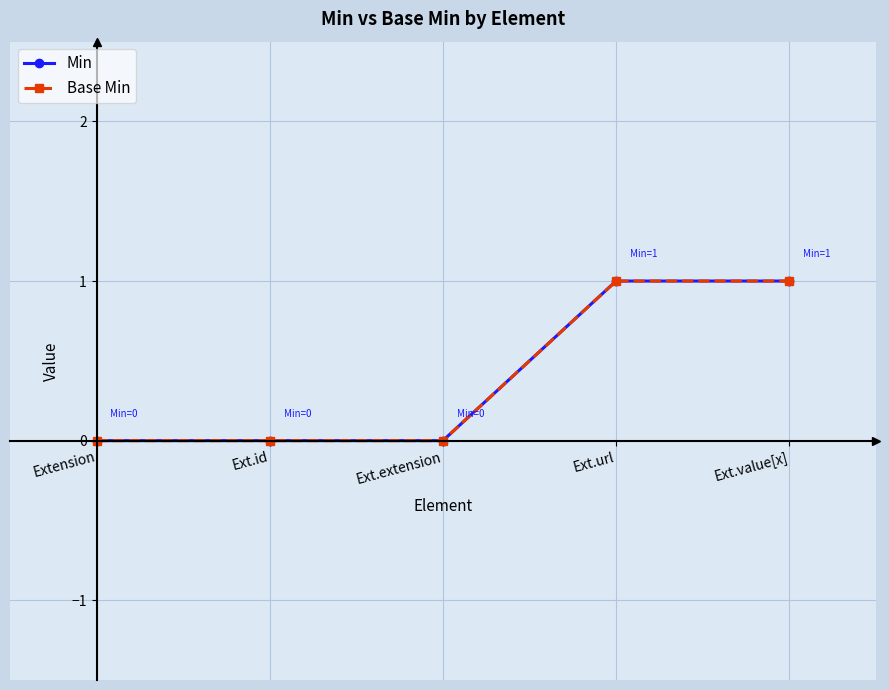

Reading left to right, list all the values displayed in this chart.

Min: Extension=0	Ext.id=0	Ext.extension=0	Ext.url=1	Ext.value[x]=1
Base Min: Extension=0	Ext.id=0	Ext.extension=0	Ext.url=1	Ext.value[x]=1